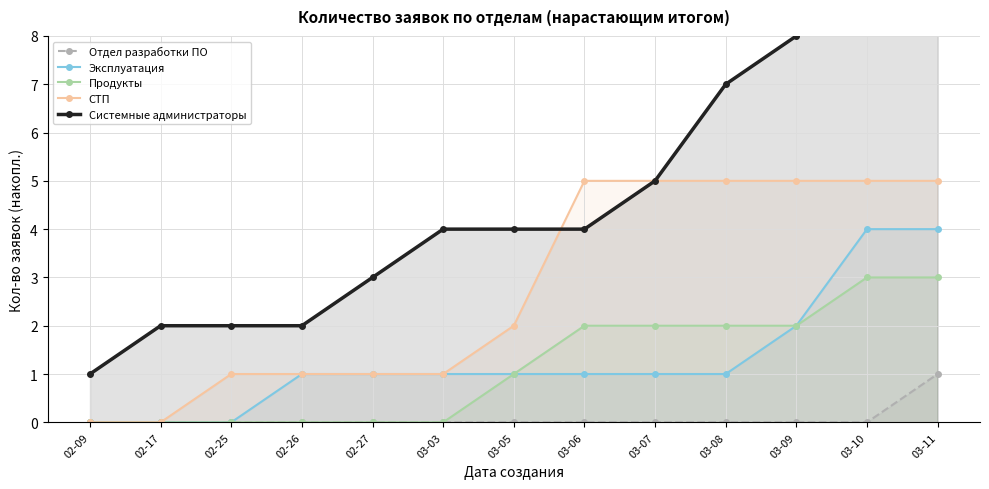

Is it true that Эксплуатация equals 3 at 03-09?

False